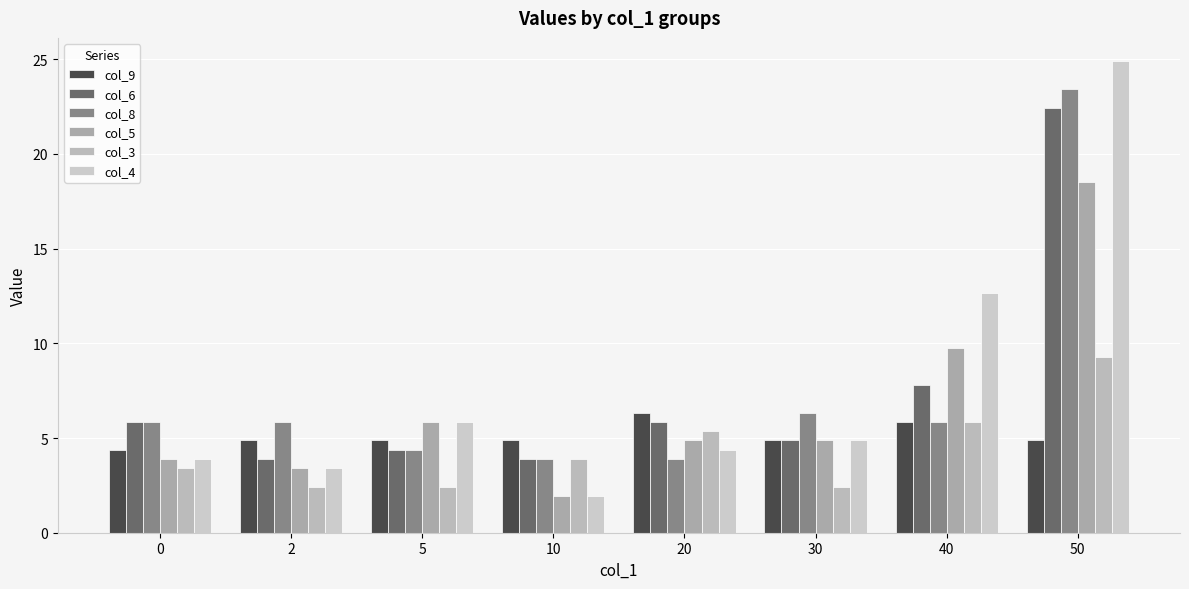

What is the difference between the highest and lowest values at 2?

3.4